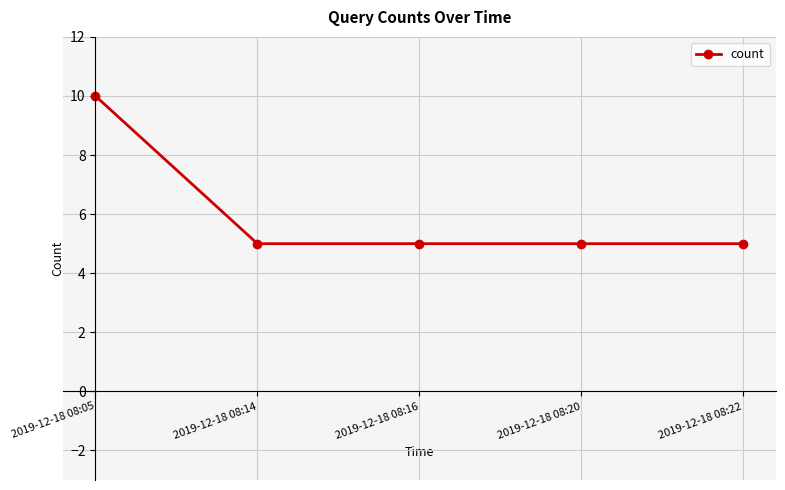

How many lines are shown in the chart?

1